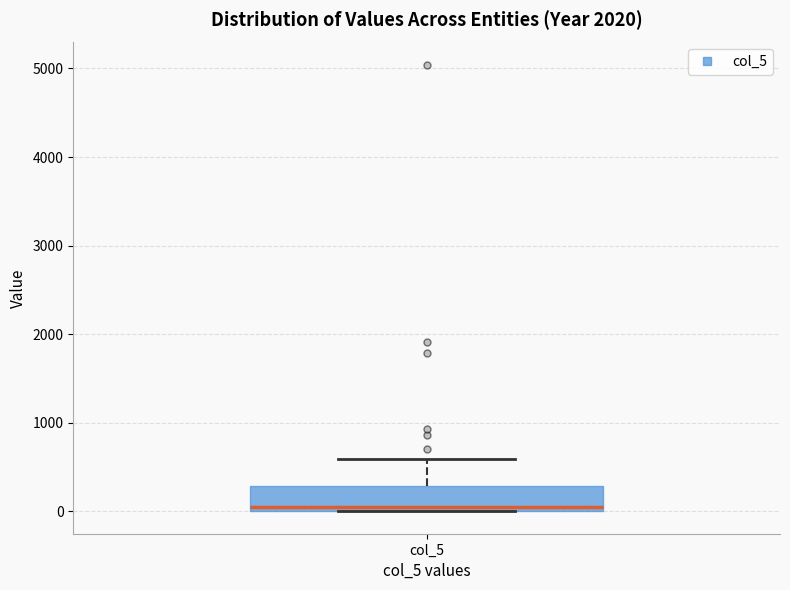

Where does the upper whisker of the box for col_5 end on the y-axis? The values are not printed on the chart, so give them approximately, as read against the axis.

600